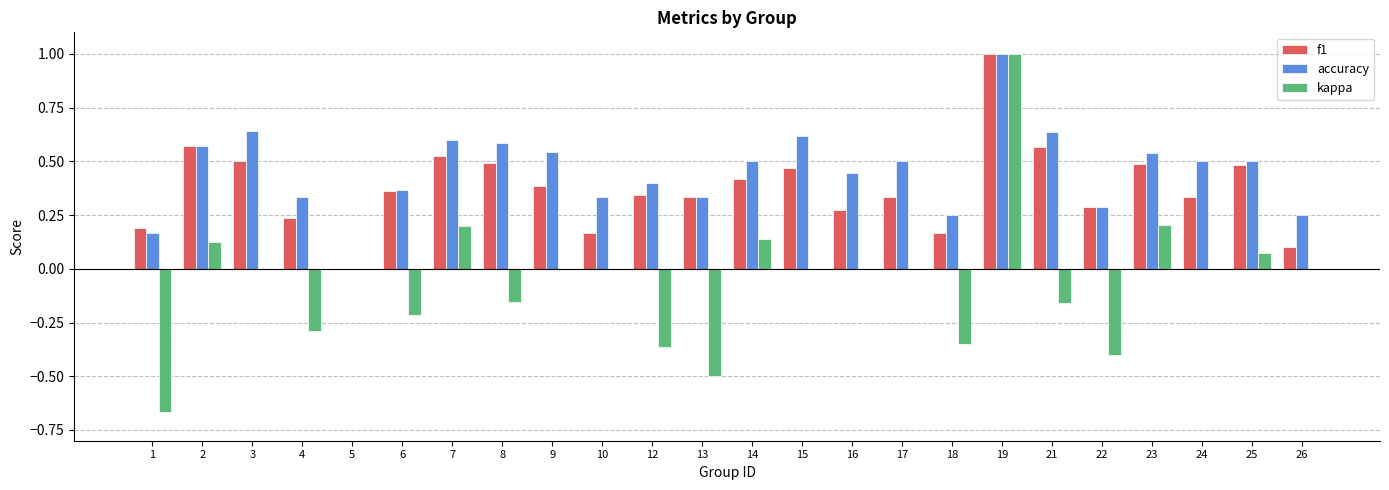

The kappa series shows -0.9 at 16. True or false?

False